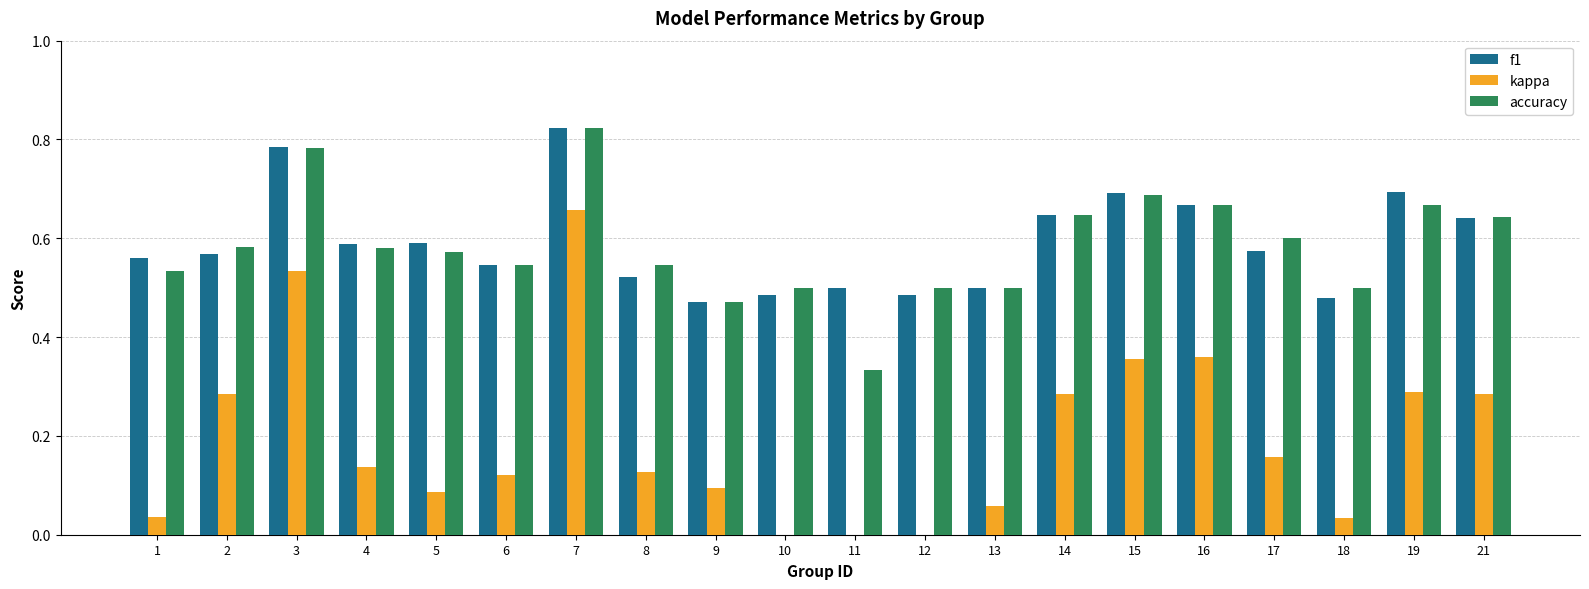

The value of kappa at 4 is 0.2. True or false?

False